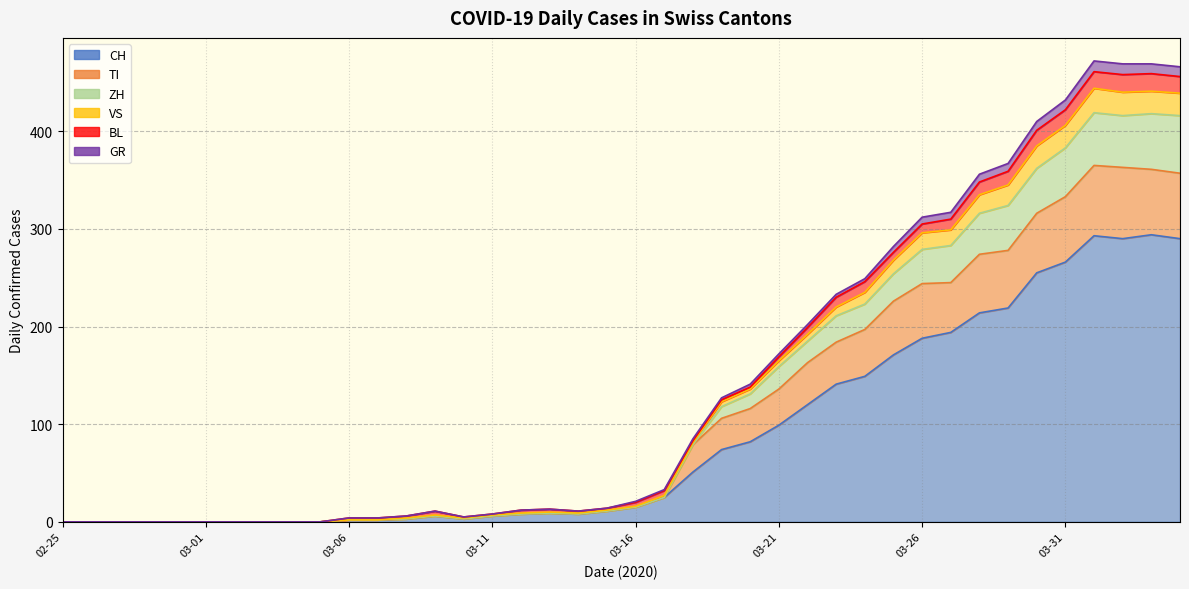

The TI series shows 124 at 03-31. True or false?

False